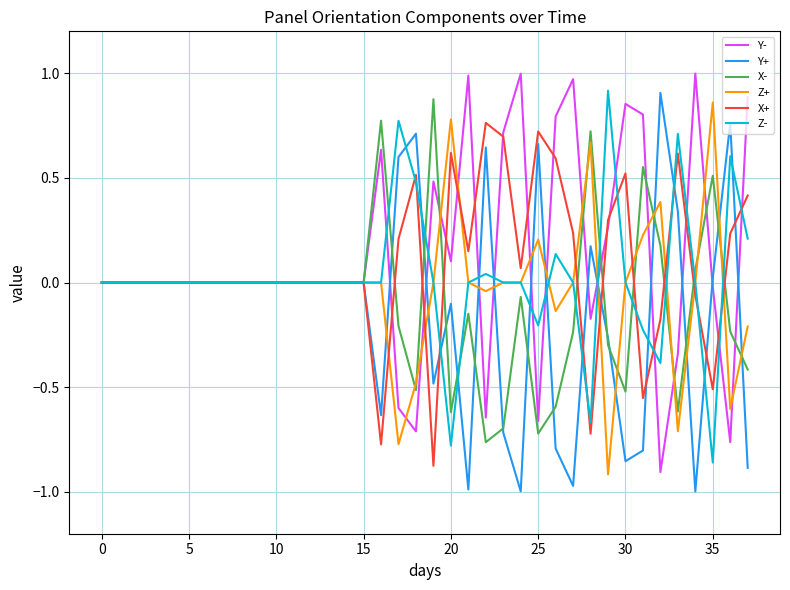

Rank the series by their average value, from lowest to highest.

Y+, X-, Z+, Z-, X+, Y-